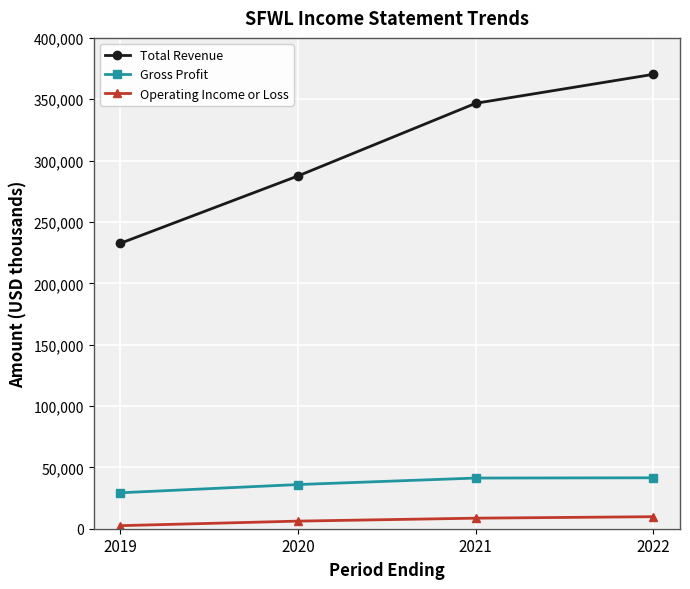

What is the difference between the highest and lowest values at 2019?

230100